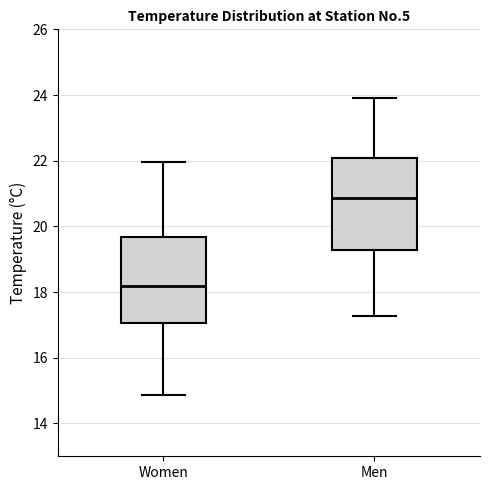

Where is the lower edge of the box for Women on the y-axis? The values are not printed on the chart, so give them approximately, as read against the axis.

17.0